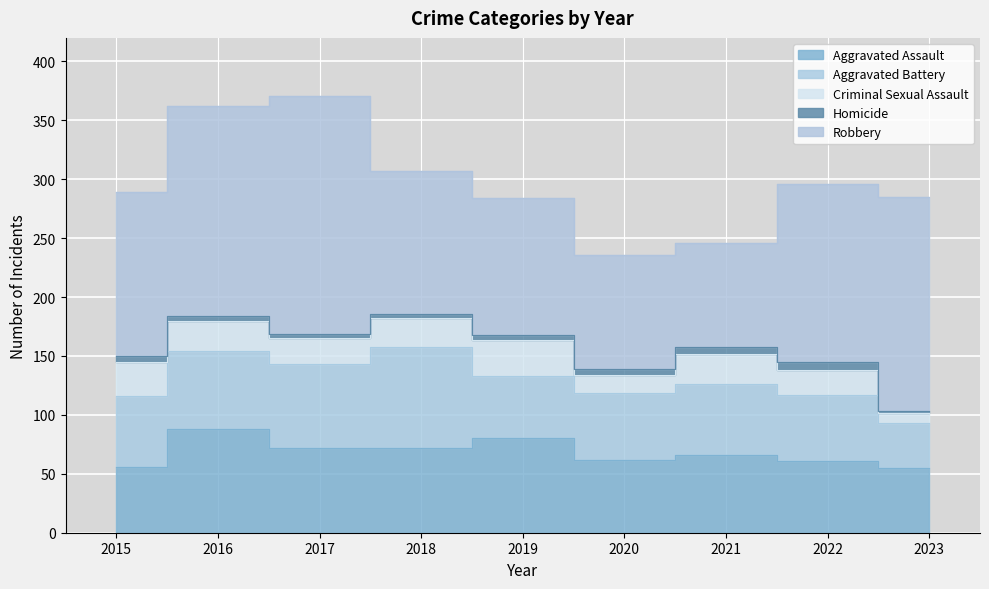

What is the sum of the Aggravated Assault values at 2021 and 2018?

138